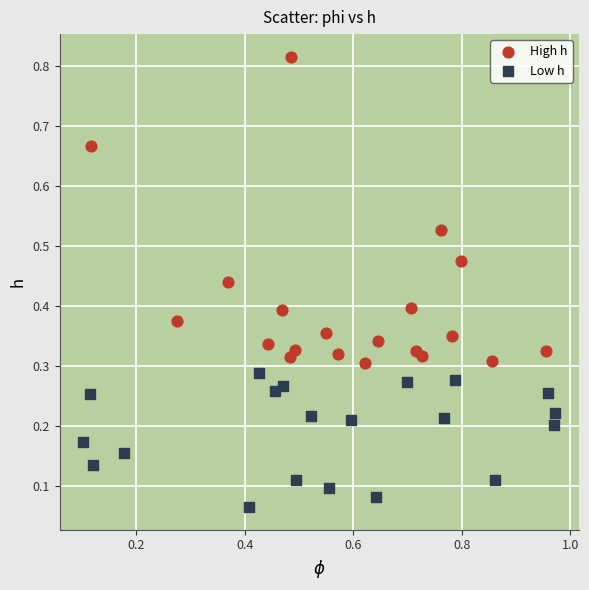

Which series has the widest spread of Y values?

High h